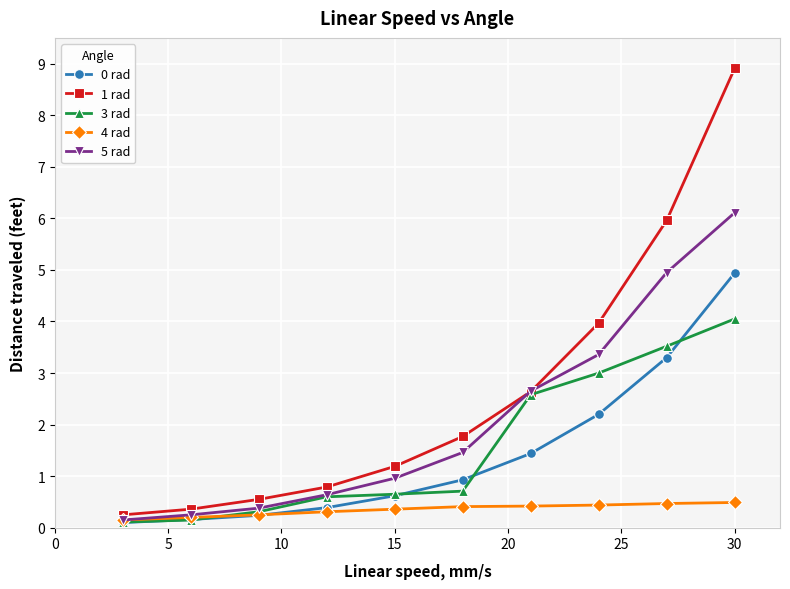

Rank the series by their maximum value, from lowest to highest.

4 rad, 3 rad, 0 rad, 5 rad, 1 rad